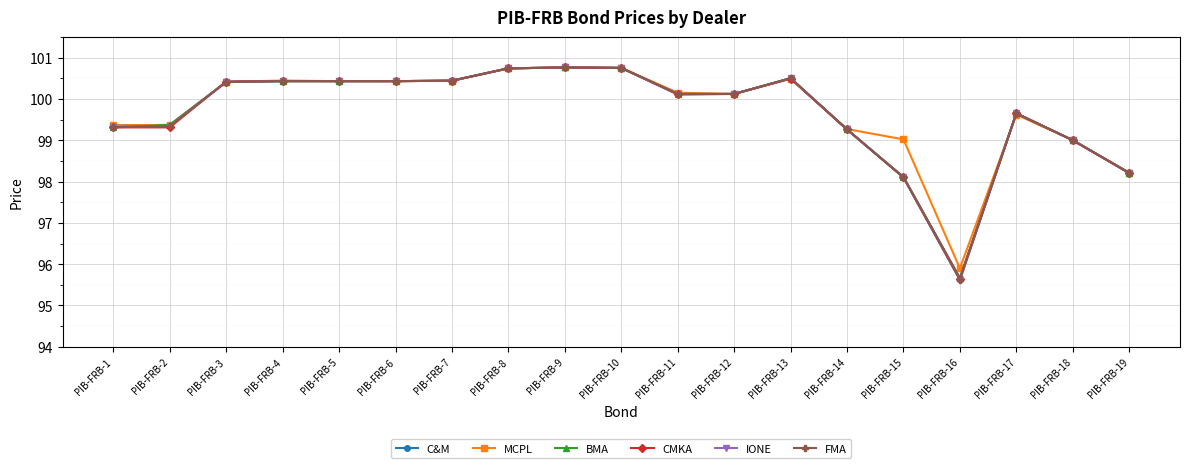

Does the chart have visible grid lines?

Yes